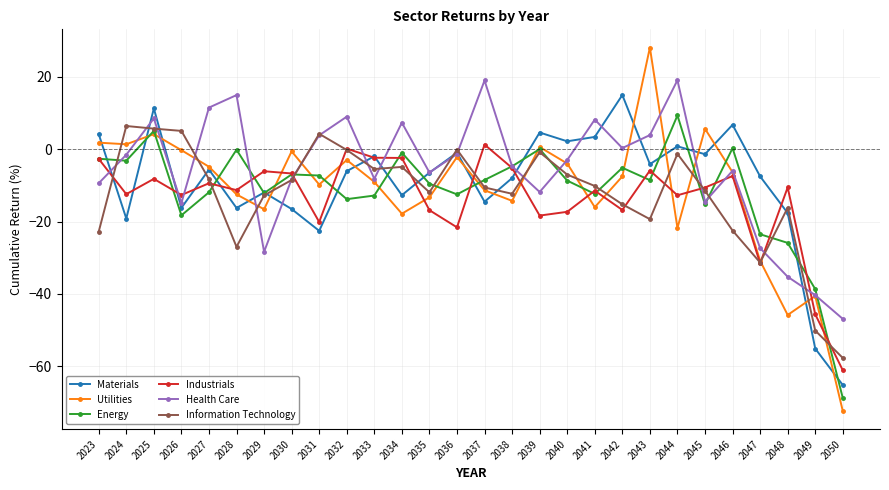

What is the value of the Utilities point at the 27th from the left?

-40.6